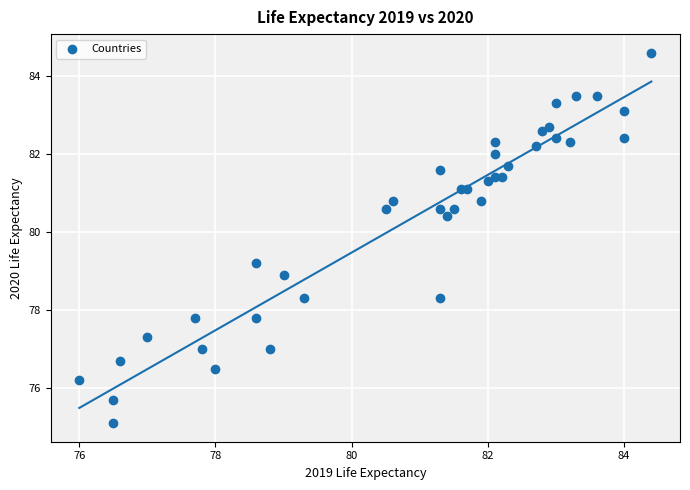

What is the range of X values (max minus min)?

8.4